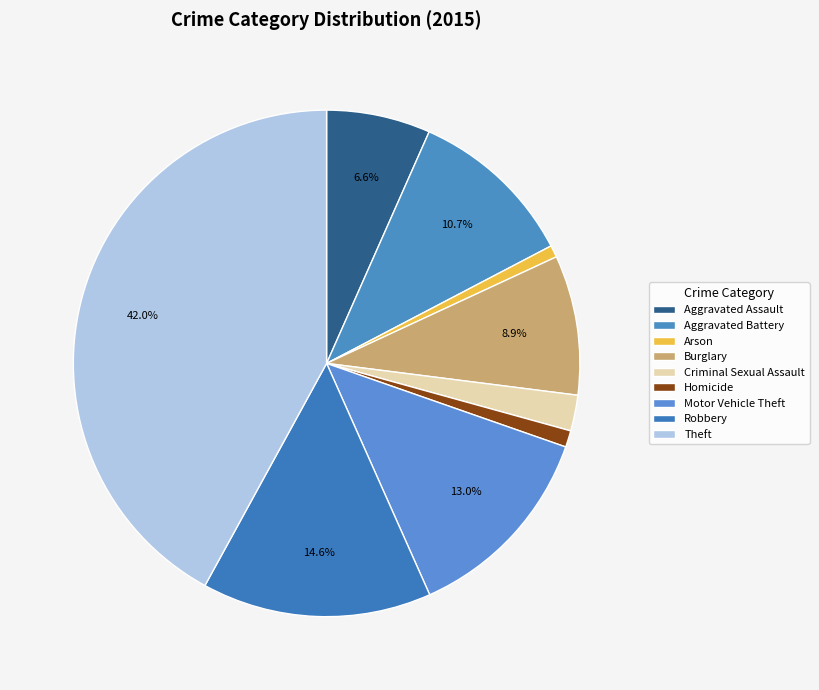

True or false: Motor Vehicle Theft accounts for 26% of the total.

False